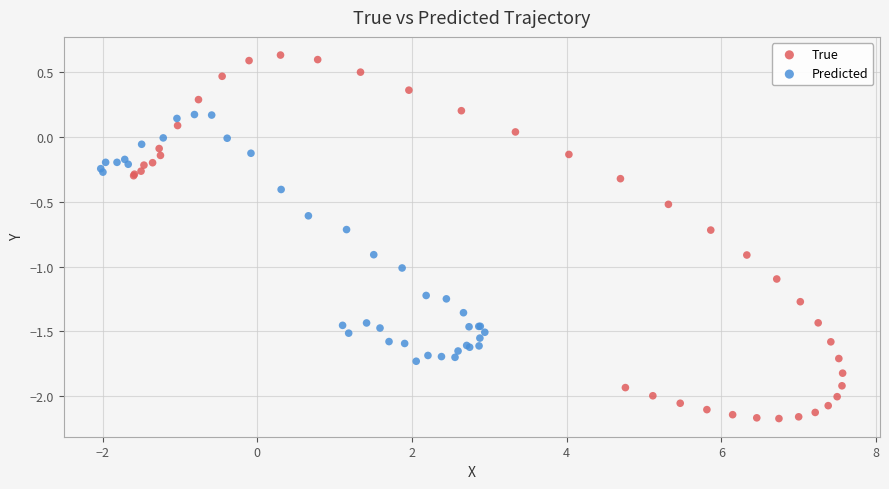

Which series reaches the minimum Y coordinate?

True